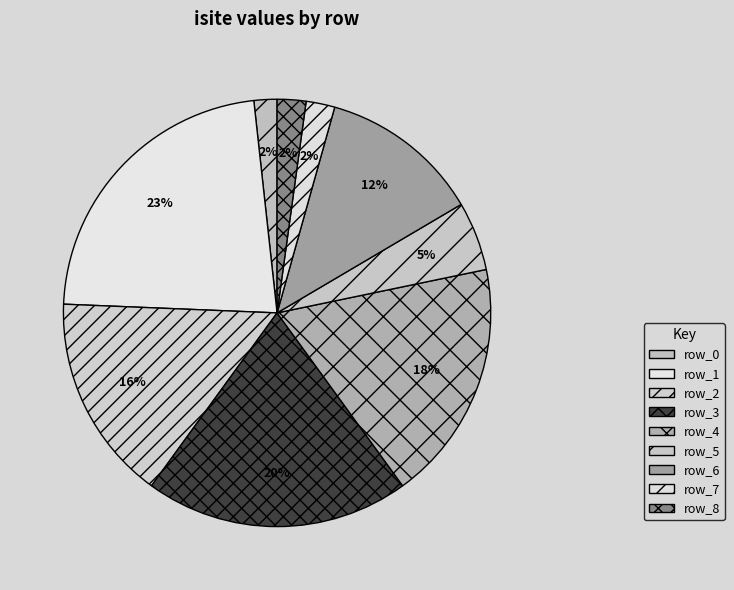

To the nearest percent, what percentage of the pie is row_2?

16%